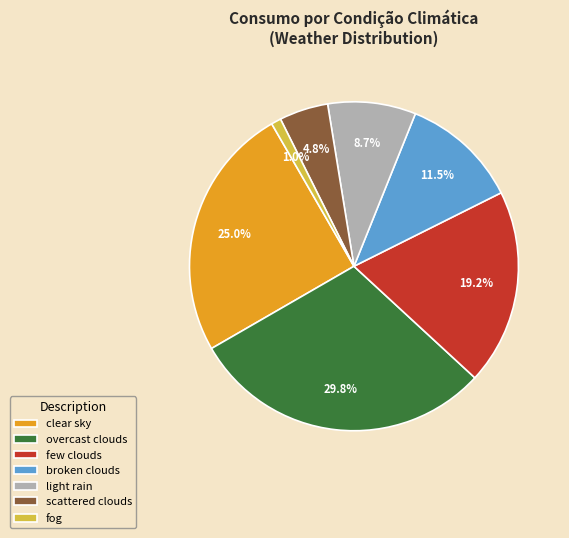

How many segments does this pie chart have?

7